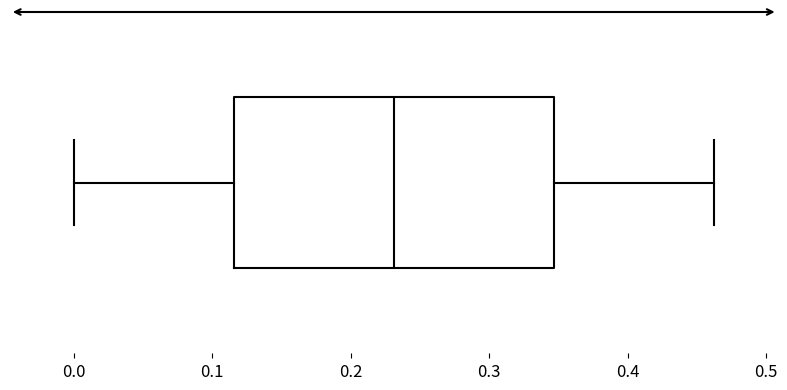

Where is the right edge of the box on the x-axis? The values are not printed on the chart, so give them approximately, as read against the axis.

0.35